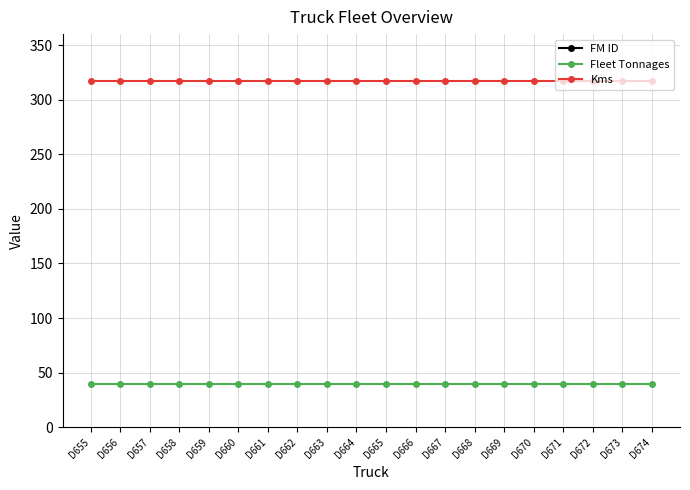

What are all the series names shown in the legend?

FM ID, Fleet Tonnages, Kms